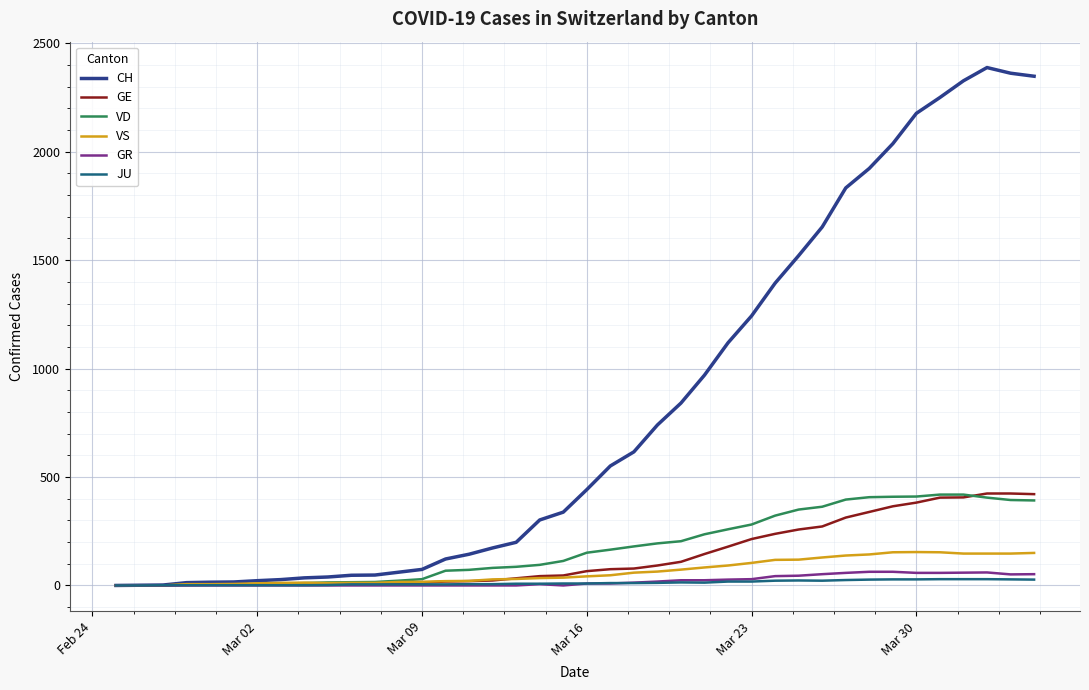

What is the sum of all GR values?

821